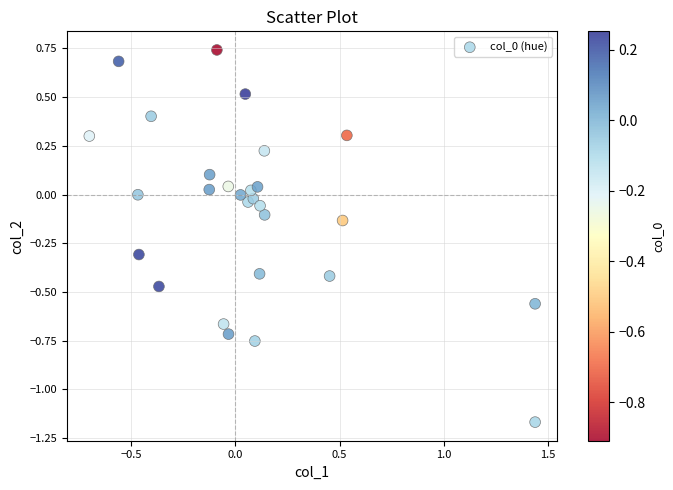

What is the range of Y values (max minus min)?

1.9